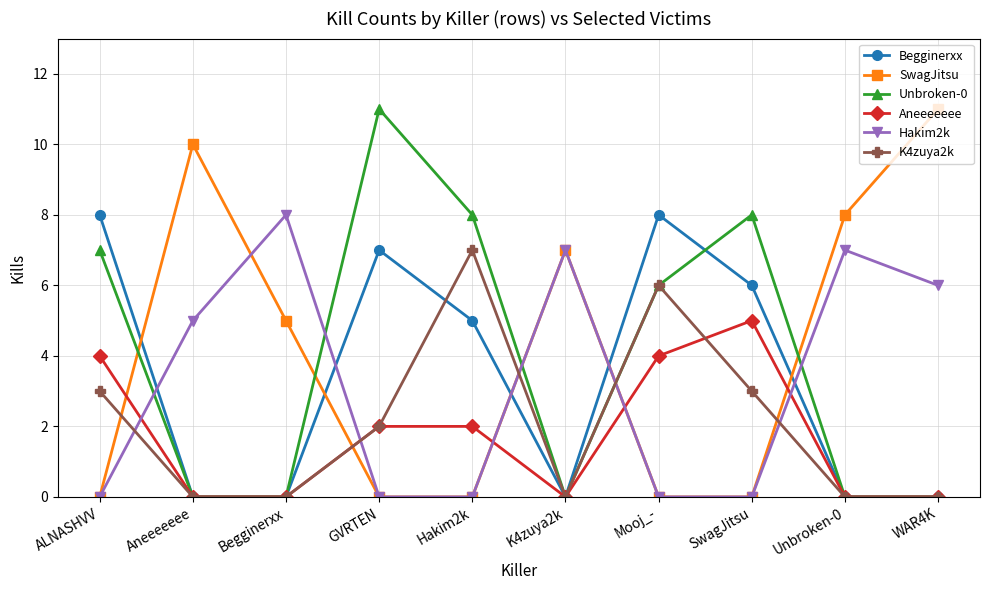

The value of SwagJitsu at WAR4K is 2. True or false?

False